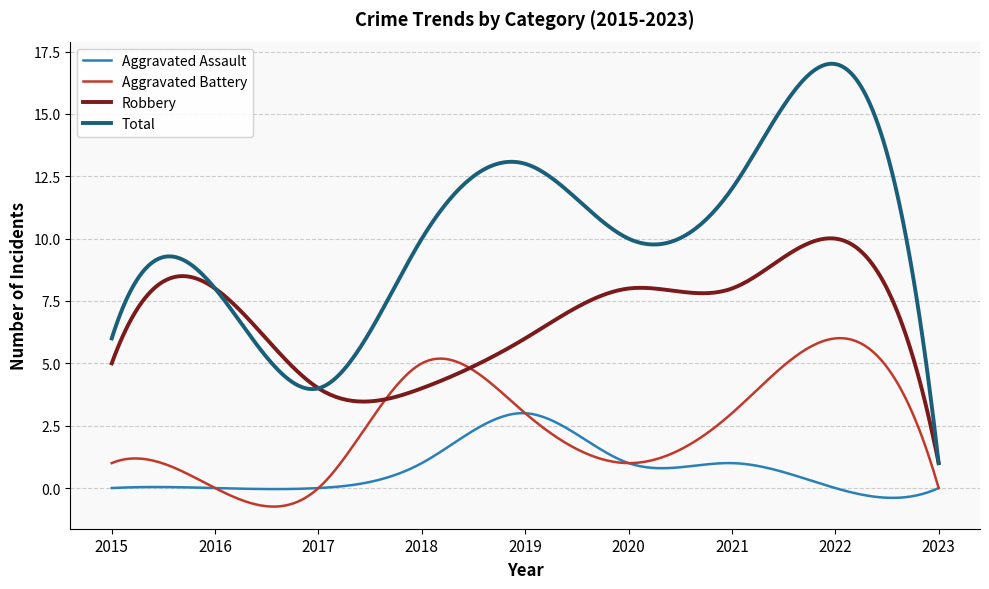

Which series has the largest total across all categories?

Total